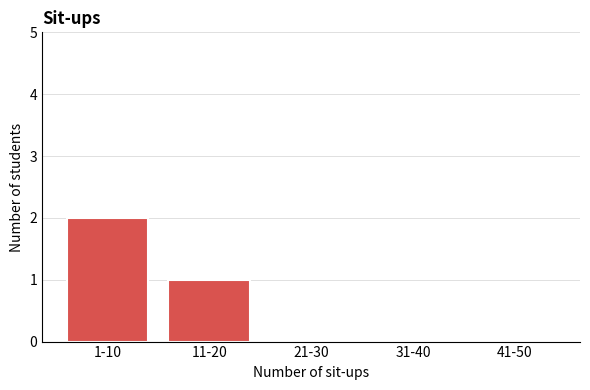

Reading left to right, extract all data points from this chart.

1-10=2	11-20=1	21-30=0	31-40=0	41-50=0